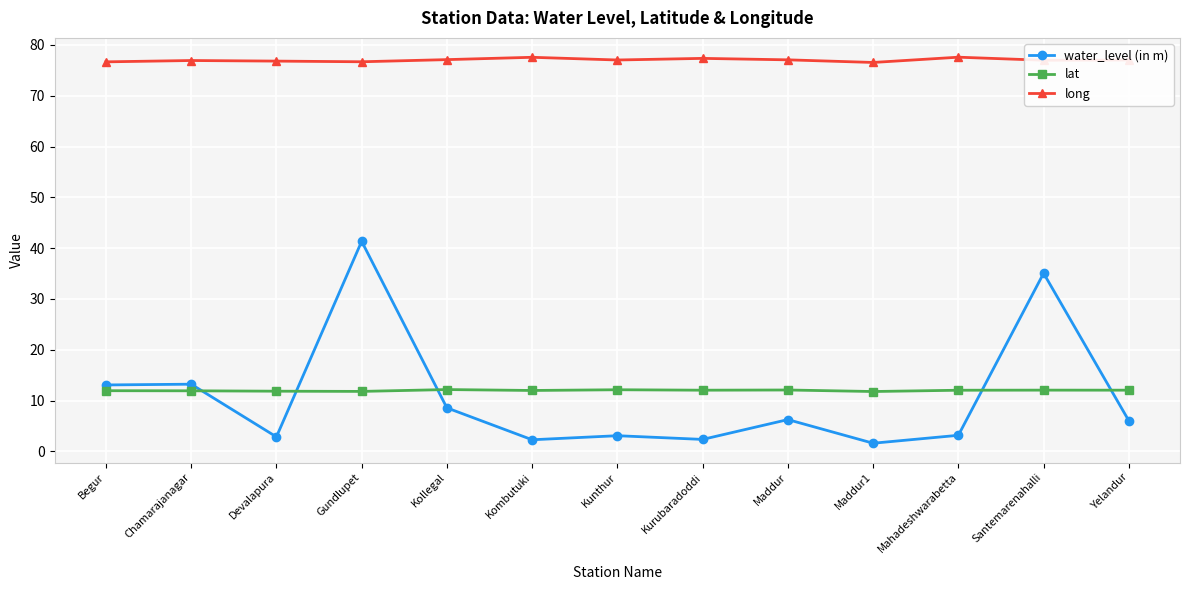

What value does the lat series have at Kunthur?

12.1